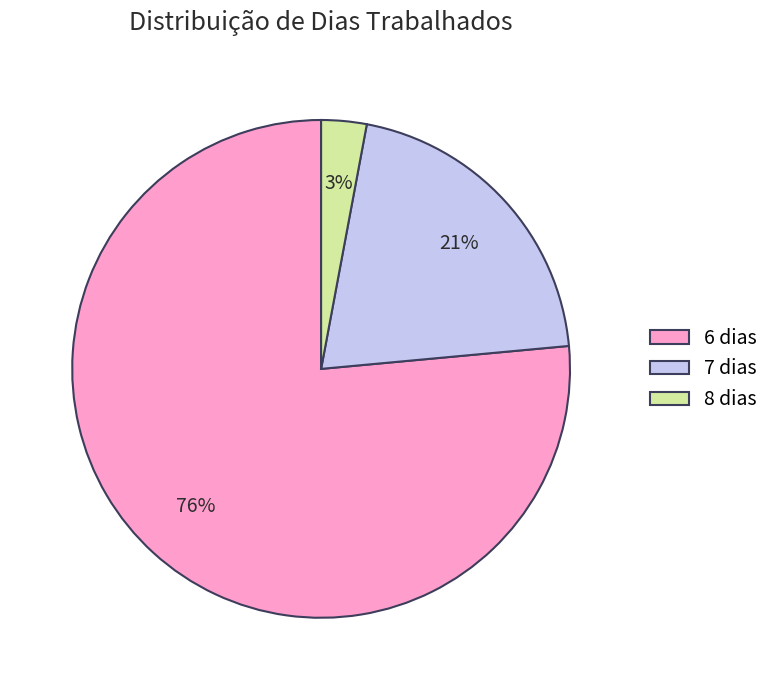

What is the ratio of the value at 8 dias to the value at 7 dias?

0.1